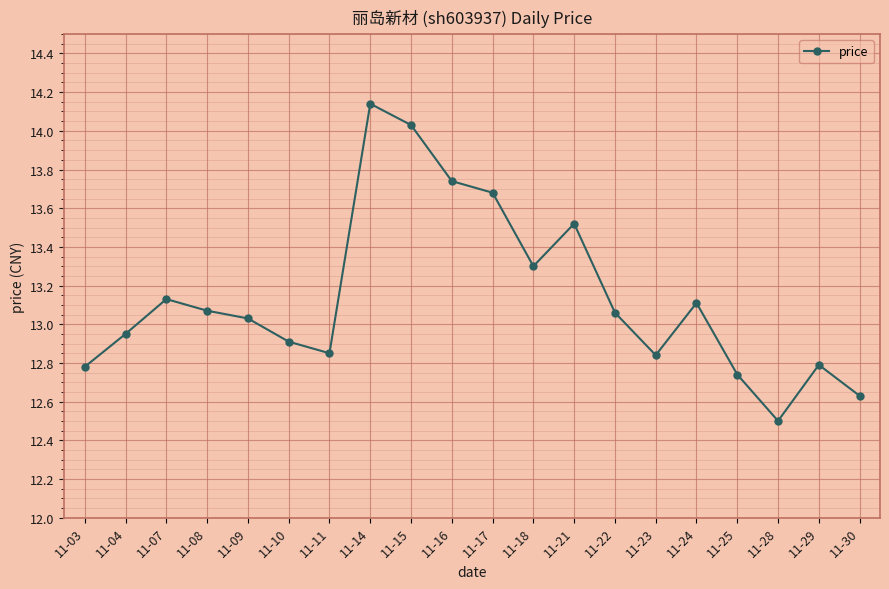

Count the number of values greater than 13.

11